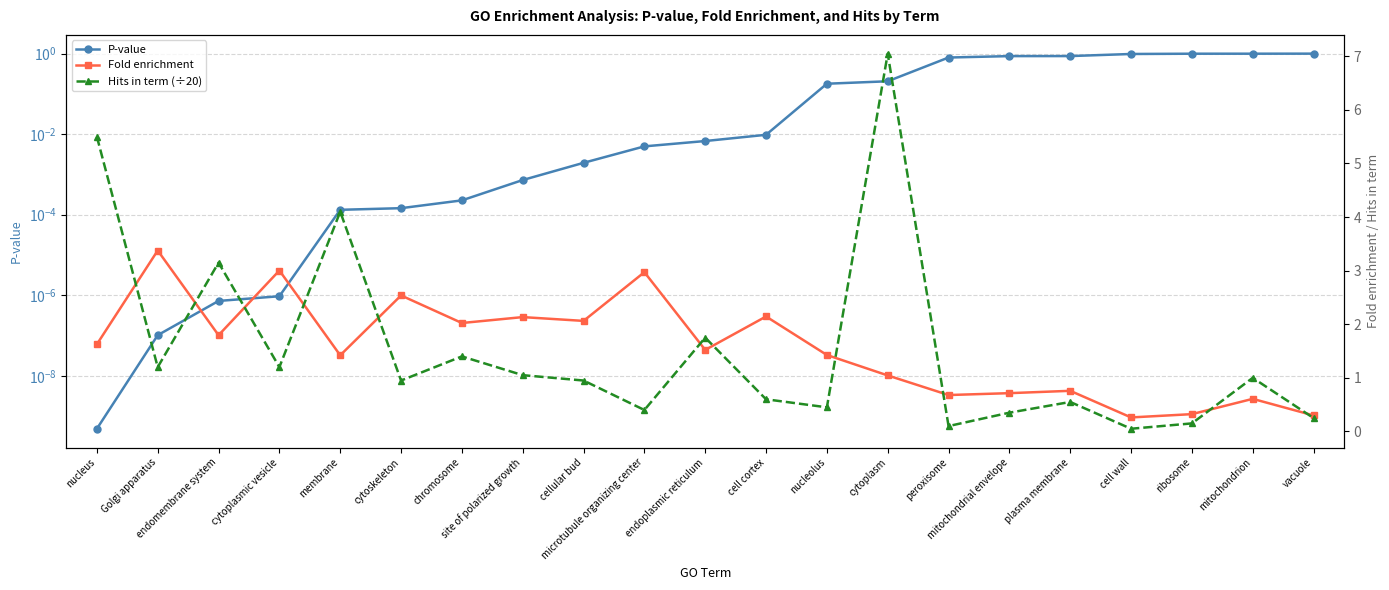

At which label is P-value closest to 0?

nucleus